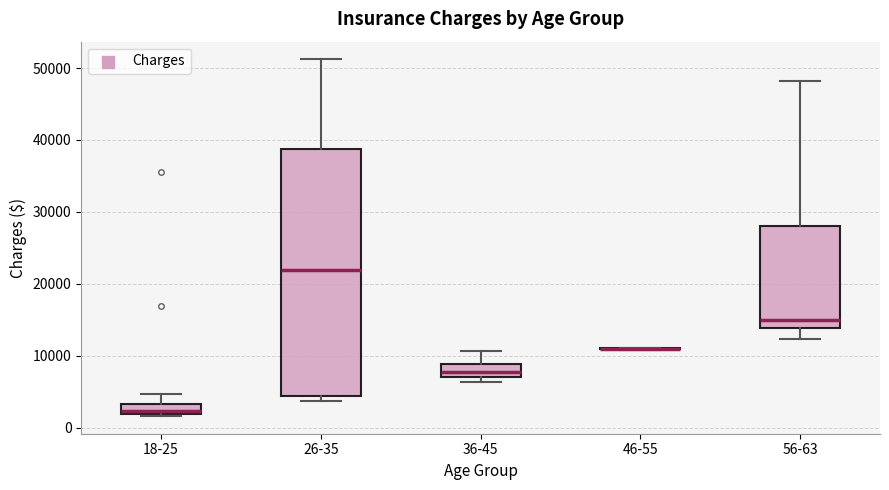

Which box is the tallest, from its lower edge to its upper edge?

26-35